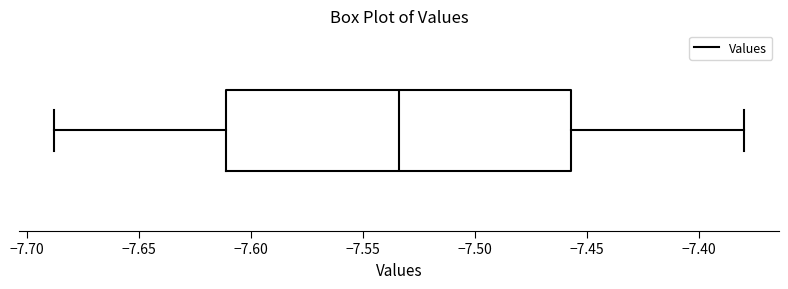

Read this box plot against the x-axis: the position of the median line, the range covered by the box, and the ends of both whiskers. The values are not printed on the chart, so give them approximately, as read against the axis.

median -7.535, box -7.610 to -7.455, whiskers -7.690 to -7.380